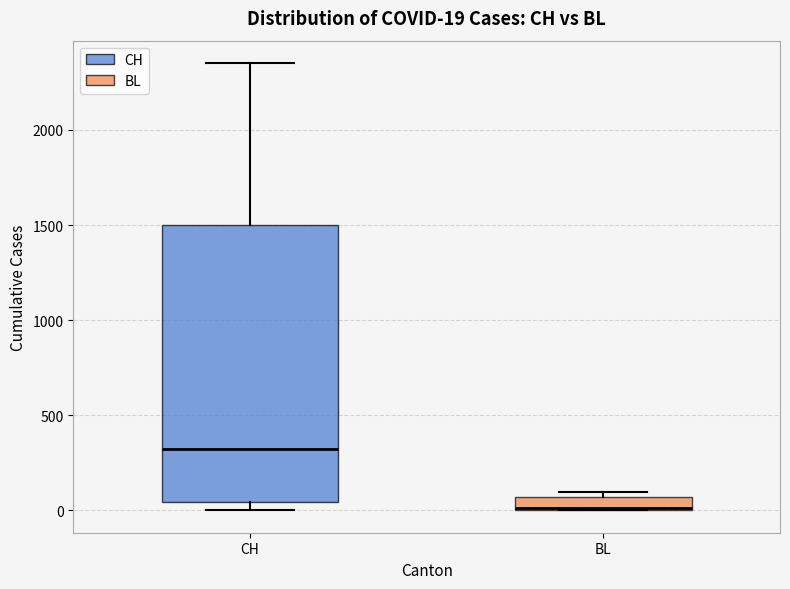

Which box is the tallest, from its lower edge to its upper edge?

CH